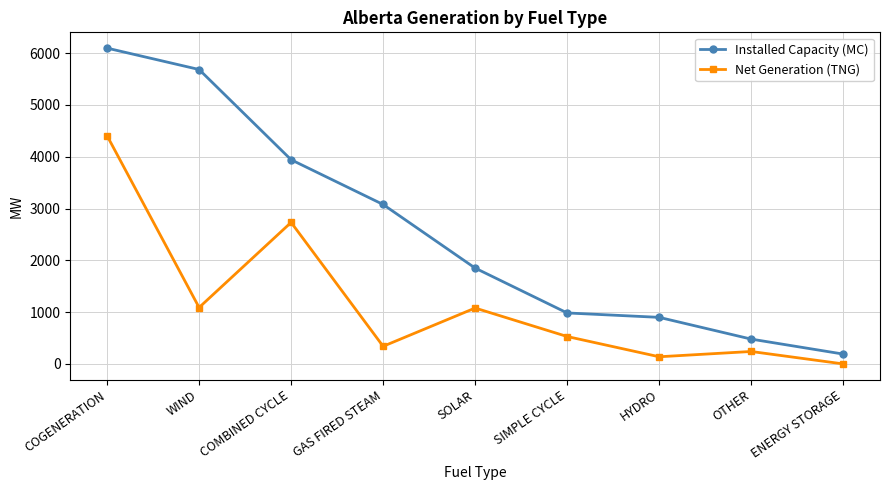

List the labels in order of Installed Capacity (MC) value, smallest first.

ENERGY STORAGE, OTHER, HYDRO, SIMPLE CYCLE, SOLAR, GAS FIRED STEAM, COMBINED CYCLE, WIND, COGENERATION